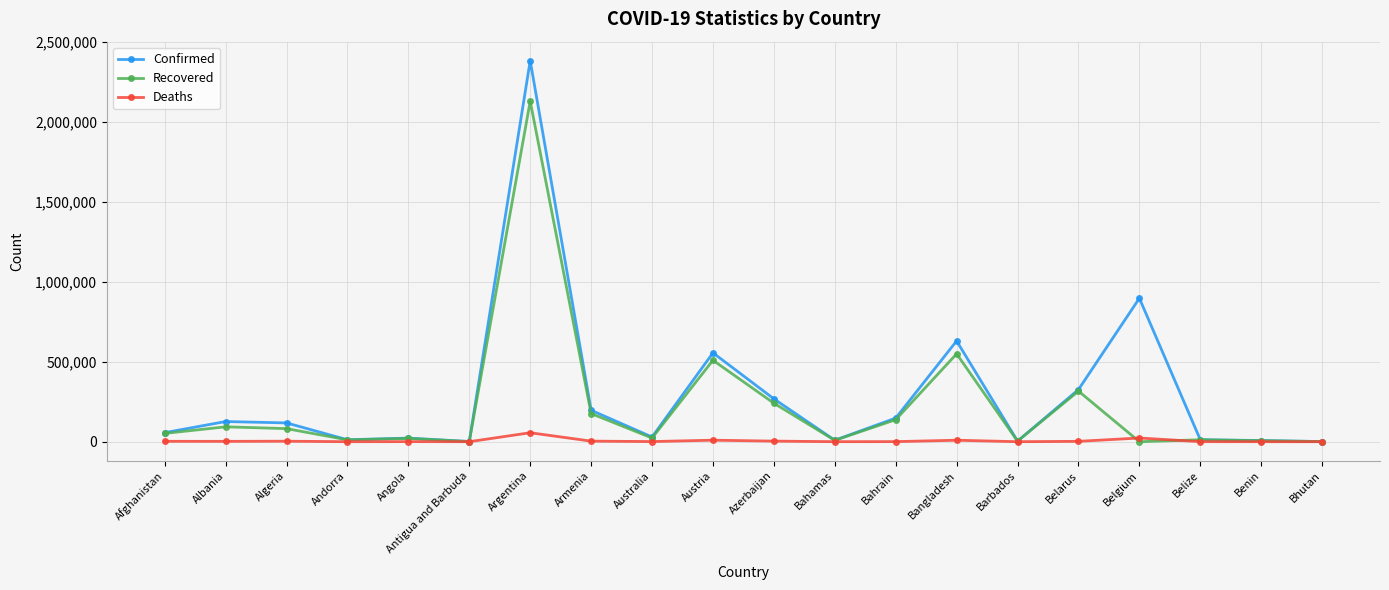

What is the maximum value shown in the chart?

2383537